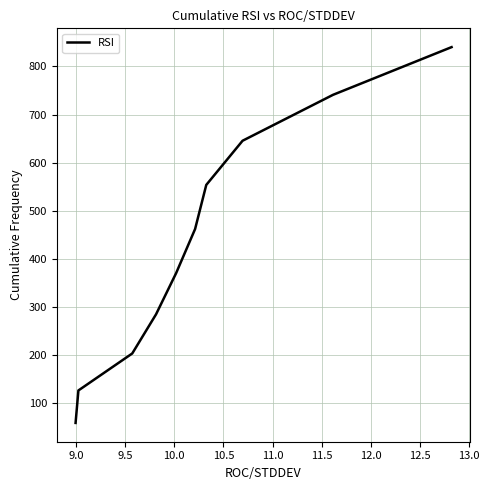

What is the difference between the maximum and second lowest values?

713.2